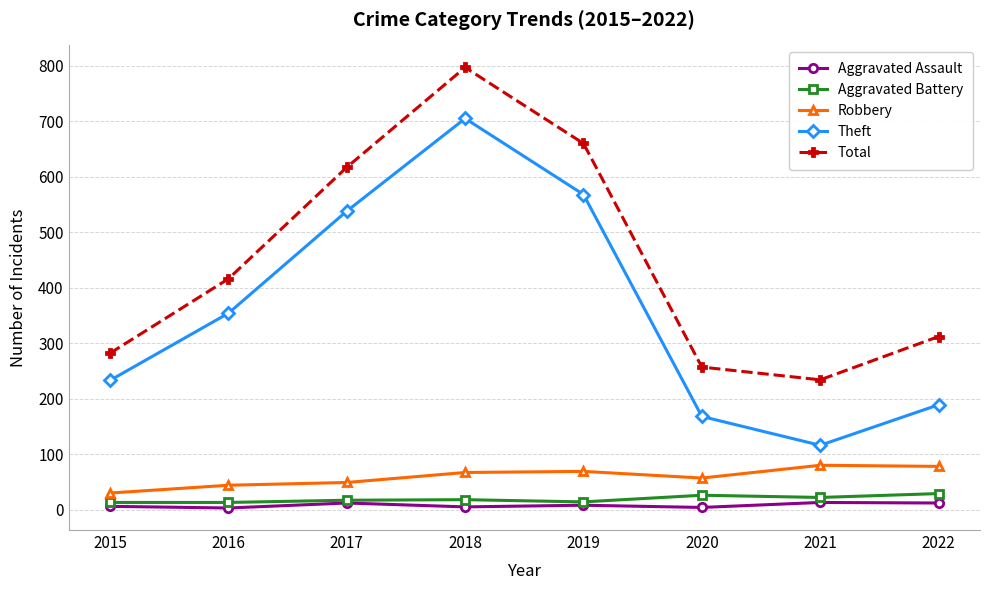

How many distinct data groups are displayed?

5